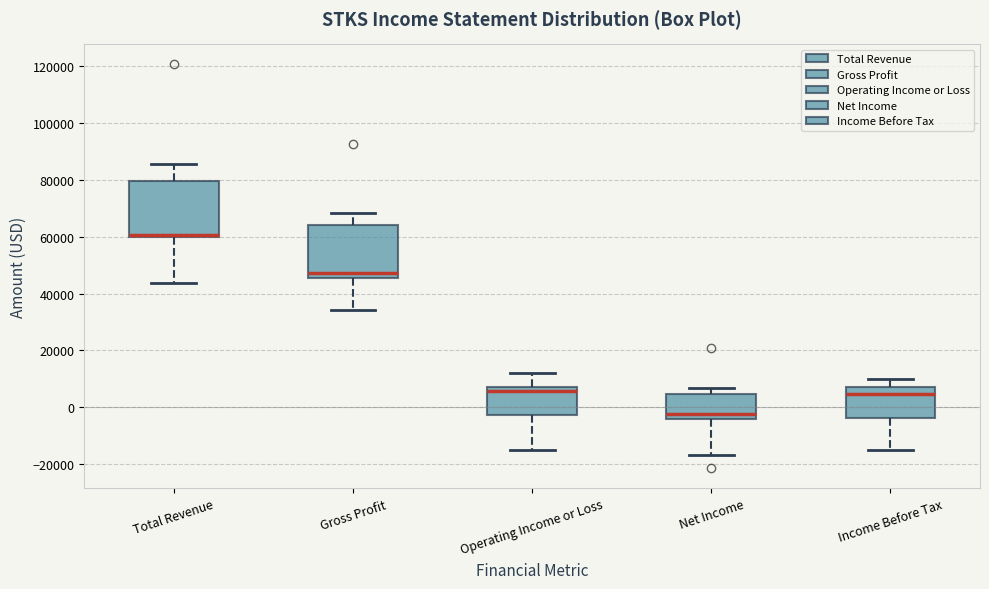

Reading left to right, transcribe this box plot: for each box, give where its median line is, the range the box spans, and where its two whiskers end, as read against the y-axis. The values are not printed on the chart, so give them approximately, as read against the axis.

Total Revenue: median 60000 (drawn on the box's lower edge), box 60000 to 80000, whiskers 44000 to 86000
Gross Profit: median 48000, box 46000 to 64000, whiskers 34000 to 68000
Operating Income or Loss: median 6000, box -2000 to 8000, whiskers -16000 to 12000
Net Income: median -2000, box -4000 to 4000, whiskers -16000 to 6000
Income Before Tax: median 4000, box -4000 to 8000, whiskers -16000 to 10000